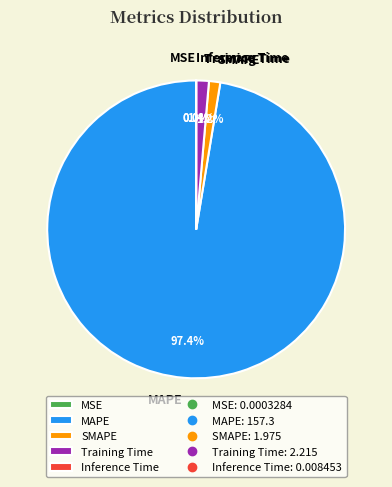

Which slice represents more than half of the pie?

MAPE